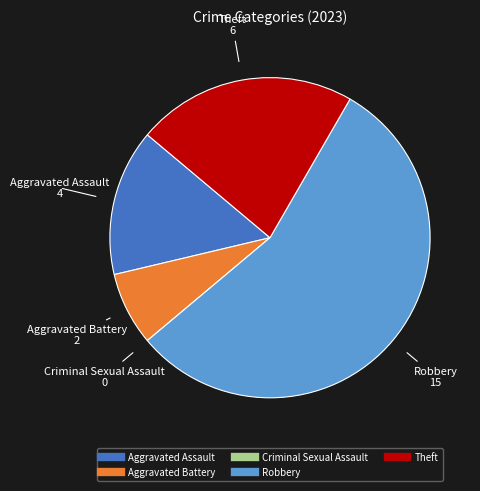

Is the sum of Robbery and Theft greater than half?

Yes